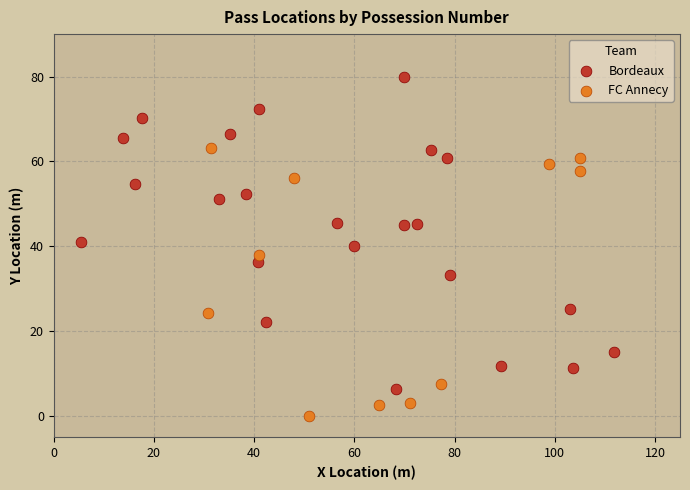

Which series contains the lowest Y value?

FC Annecy